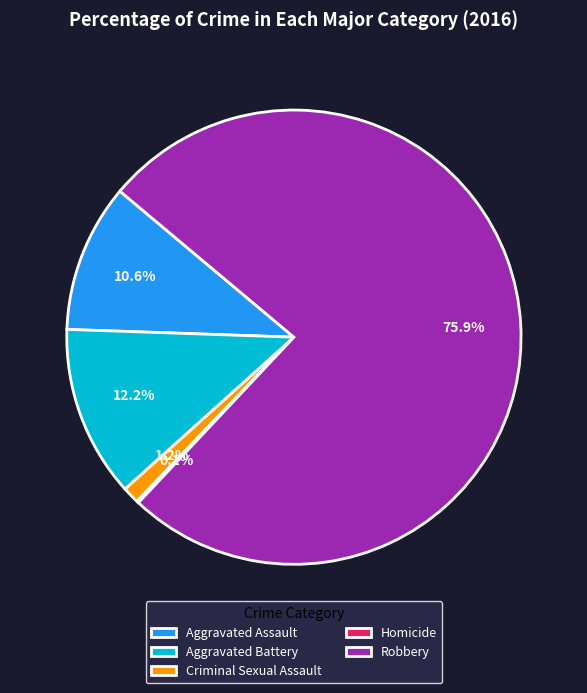

What percentage is NOT represented by Aggravated Assault?

89.4%